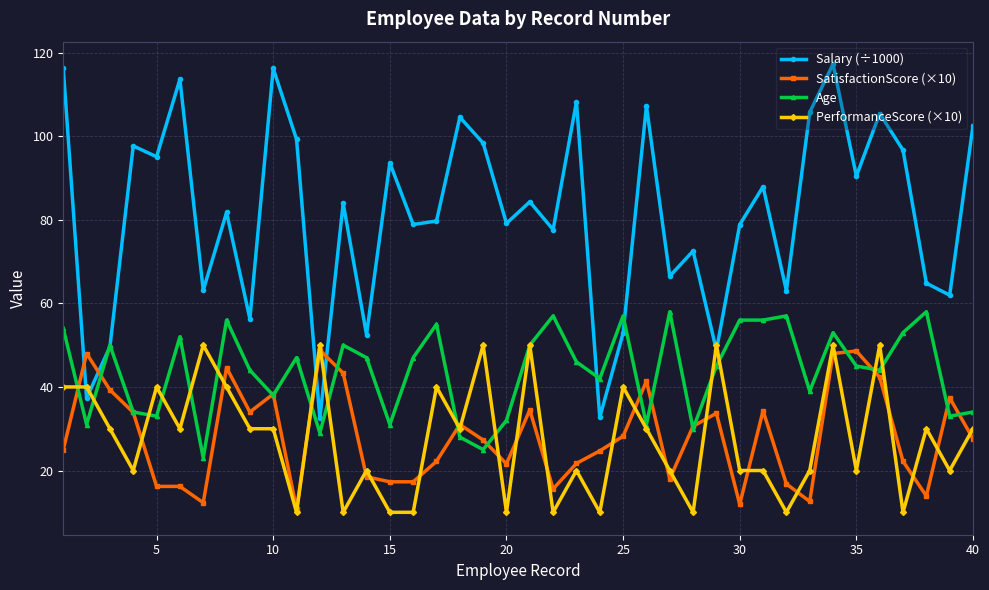

True or false: Salary (÷1000) and PerformanceScore (×10) intersect in this chart.

True